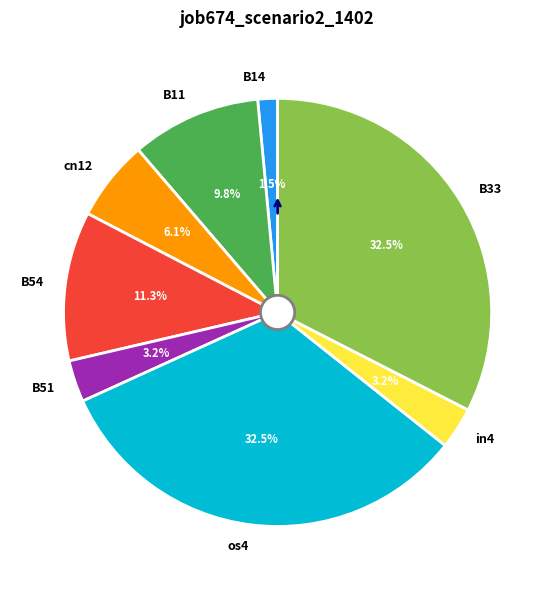

True or false: B11 accounts for 1% of the total.

False